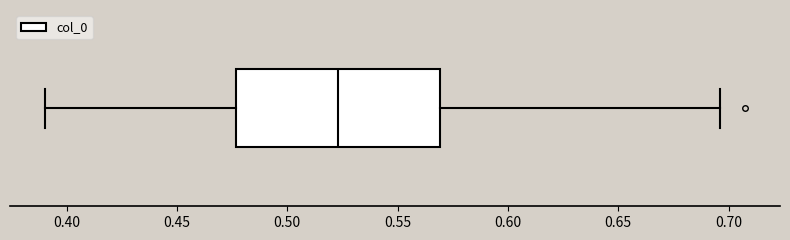

Read this box plot against the x-axis: the position of the median line, the range covered by the box, and the ends of both whiskers. The values are not printed on the chart, so give them approximately, as read against the axis.

median 0.525, box 0.475 to 0.570, whiskers 0.390 to 0.695